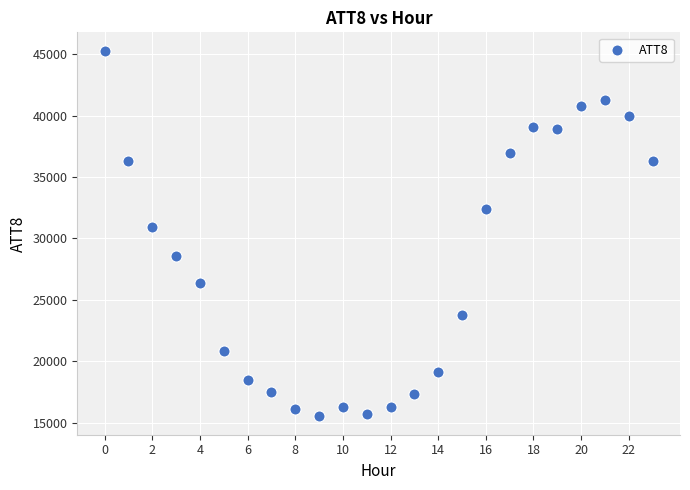

What Y value in the scatter plot is closest to 30400?

30900